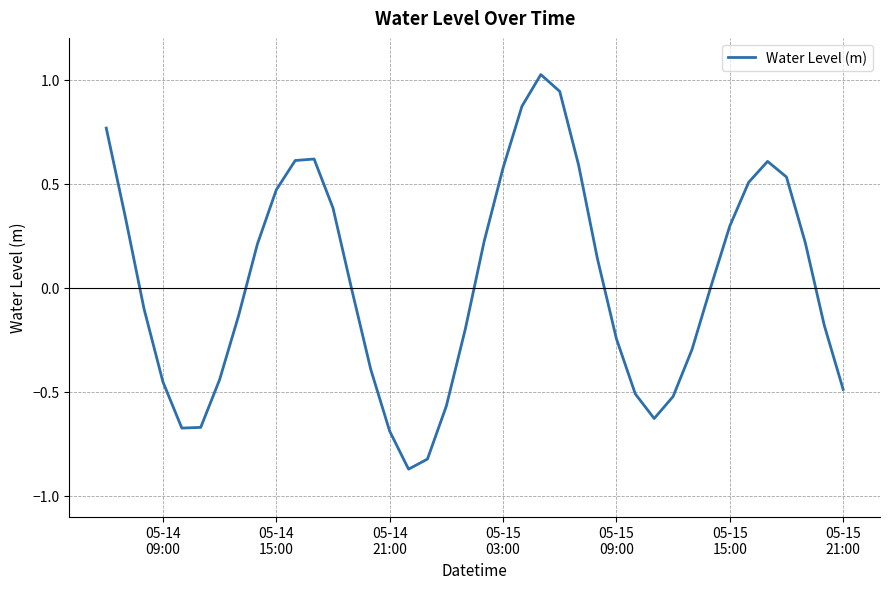

What is the difference between the maximum and minimum values?

1.9